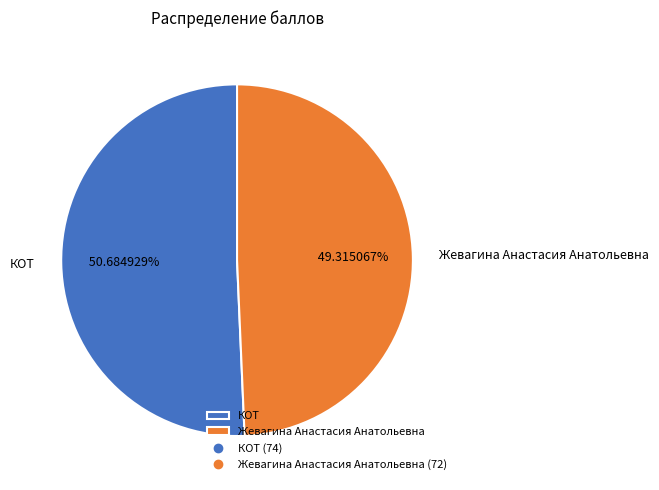

To the nearest percent, what is the combined percentage of Жевагина Анастасия Анатольевна and КОТ?

100%